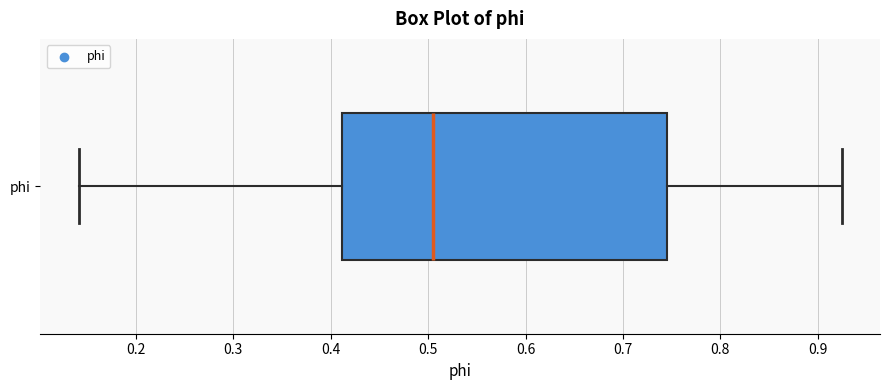

Read this box plot against the x-axis: the position of the median line, the range covered by the box, and the ends of both whiskers. The values are not printed on the chart, so give them approximately, as read against the axis.

median 0.51, box 0.41 to 0.75, whiskers 0.14 to 0.92